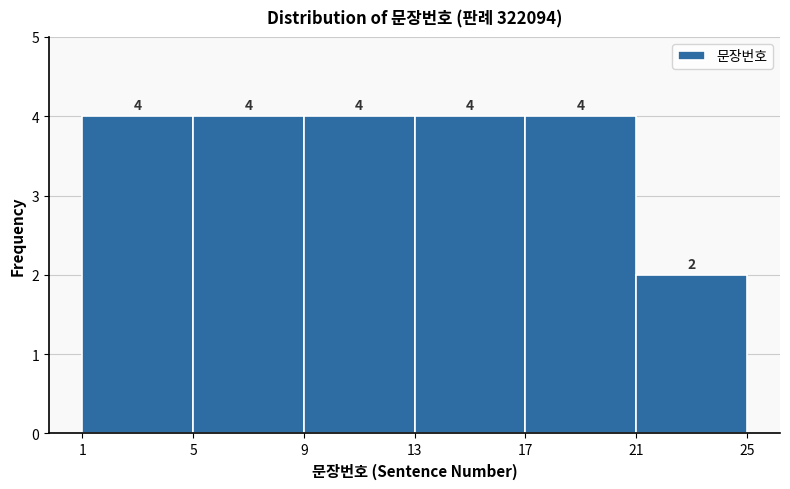

Reading left to right, transcribe this chart: for each bar, give the range it covers on the x-axis and its height.

1 to 5: 4
5 to 9: 4
9 to 13: 4
13 to 17: 4
17 to 21: 4
21 to 25: 2